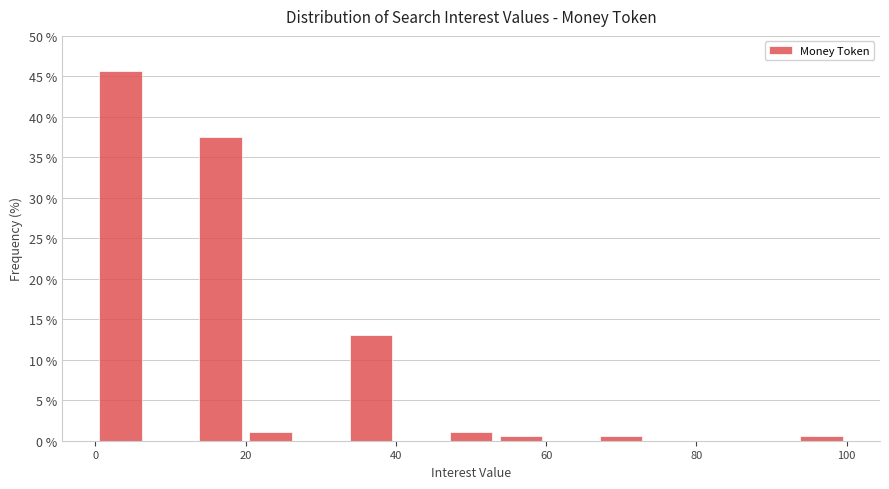

Around what value on the x-axis is the tallest bar? Give the approximate position of its centre, as read against the axis.

4